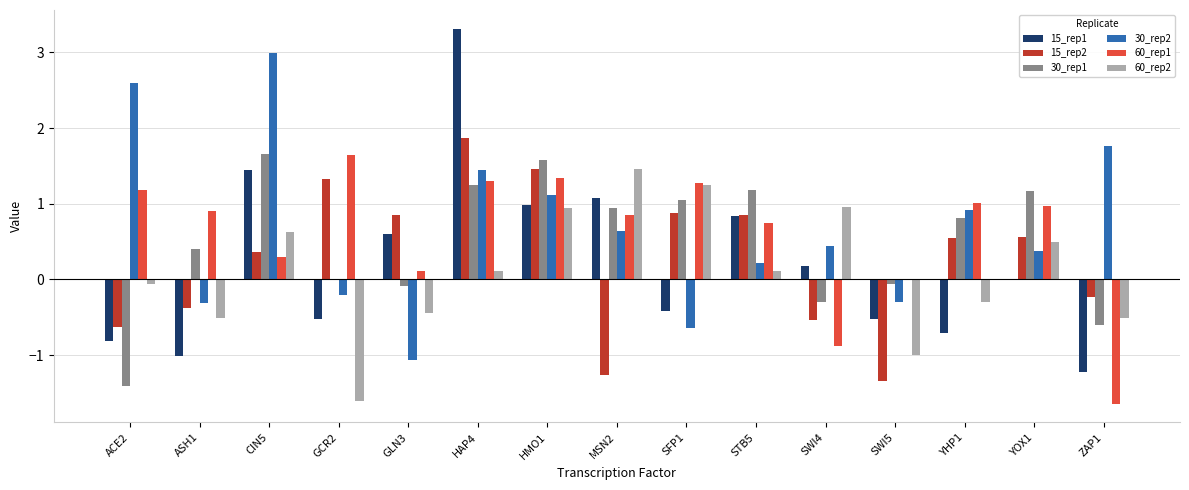

How many groups of bars are there?

15